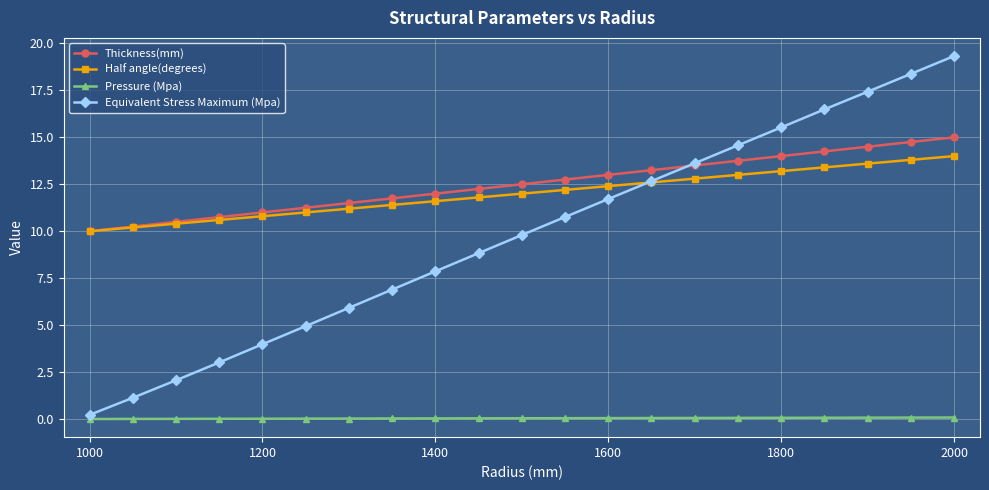

List the series in order of their peak value, lowest first.

Pressure (Mpa), Half angle(degrees), Thickness(mm), Equivalent Stress Maximum (Mpa)